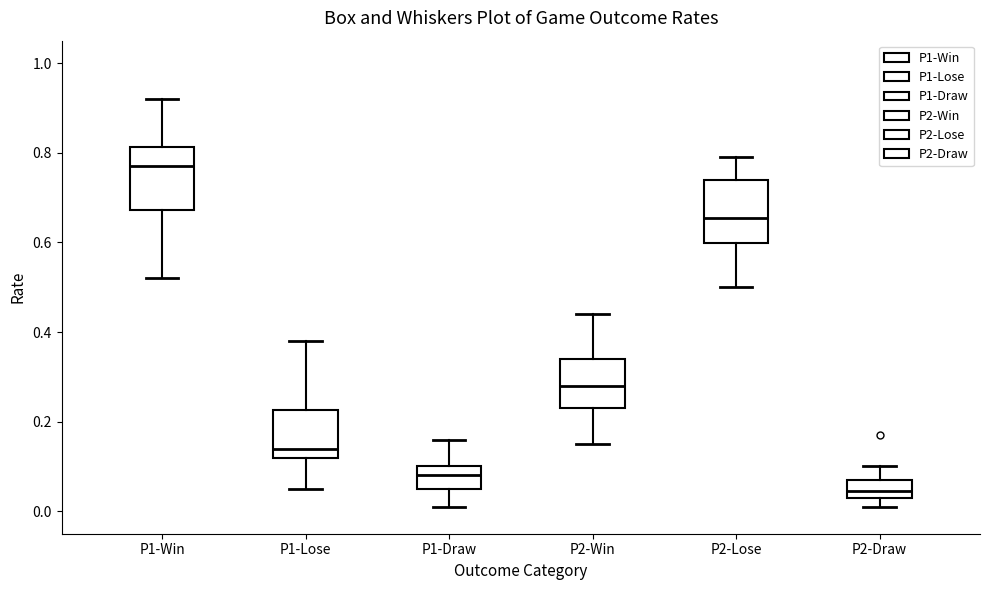

Where does the median line of the box for P1-Win sit on the y-axis? The values are not printed on the chart, so give them approximately, as read against the axis.

0.78